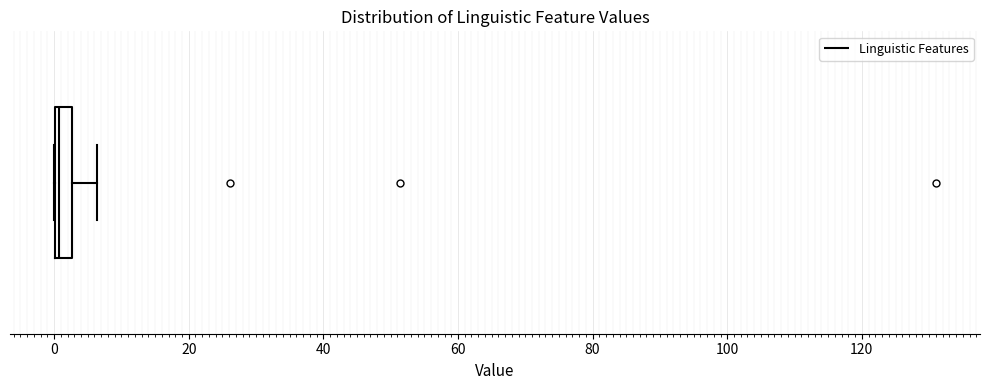

Where does the right whisker of the box end on the x-axis? The values are not printed on the chart, so give them approximately, as read against the axis.

6